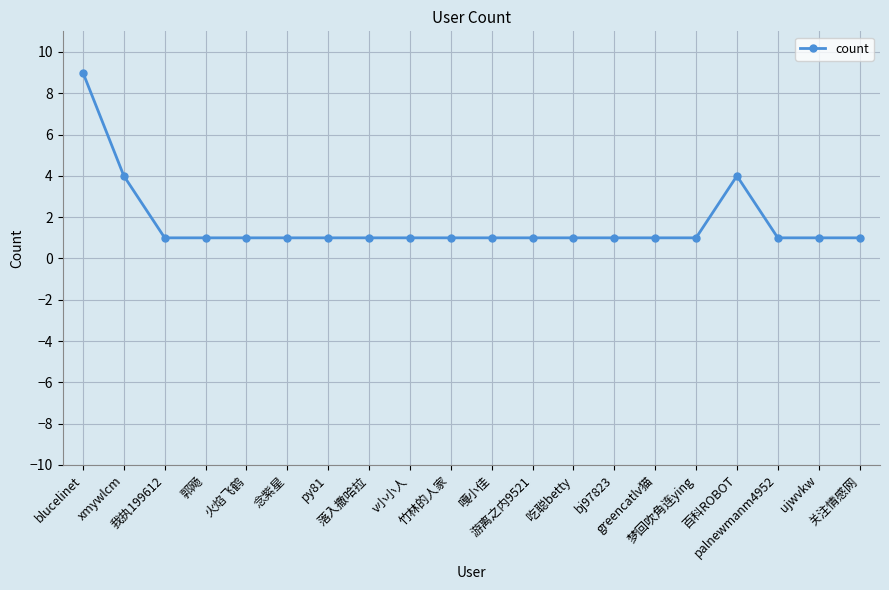

Reading left to right, extract all data points from this chart.

blucelinet=9	xmywlcm=4	我执199612=1	郭飏=1	火焰飞鹤=1	念紫星=1	py81=1	落入撒哈拉=1	v小小人=1	竹林的人家=1	嘎小佳=1	游离之内9521=1	吃聪betty=1	bj97823=1	greencatlv猫=1	梦回吹角连ying=1	百科ROBOT=4	palnewmanm4952=1	ujwvkw=1	关注情感网=1